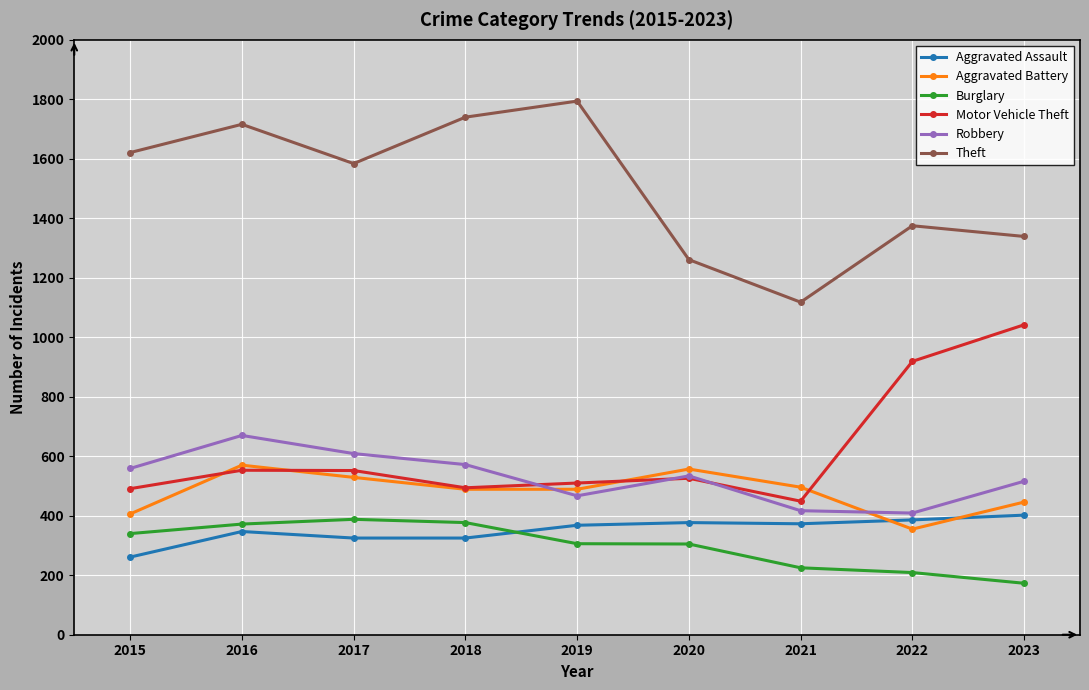

The value of Robbery at 2019 is 795. True or false?

False